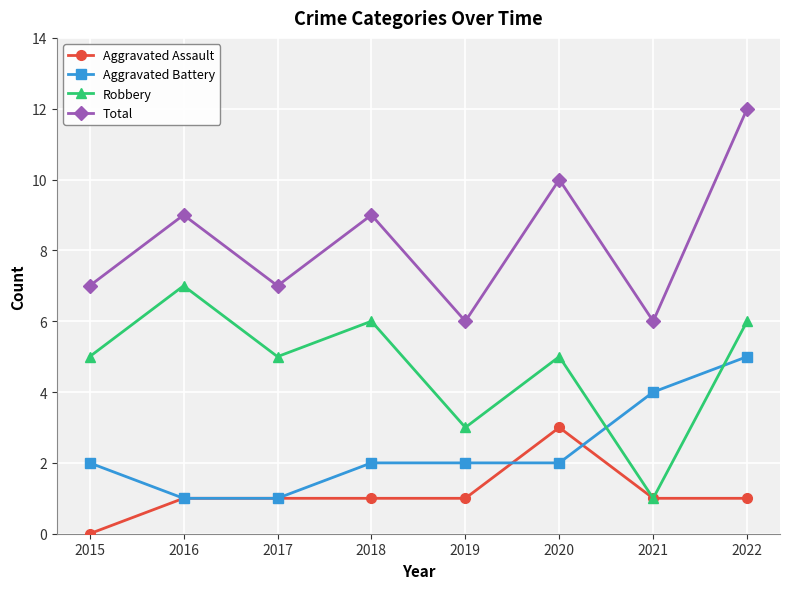

Reading left to right, transcribe all the data shown in this chart.

Aggravated Assault: 2015=0	2016=1	2017=1	2018=1	2019=1	2020=3	2021=1	2022=1
Aggravated Battery: 2015=2	2016=1	2017=1	2018=2	2019=2	2020=2	2021=4	2022=5
Robbery: 2015=5	2016=7	2017=5	2018=6	2019=3	2020=5	2021=1	2022=6
Total: 2015=7	2016=9	2017=7	2018=9	2019=6	2020=10	2021=6	2022=12